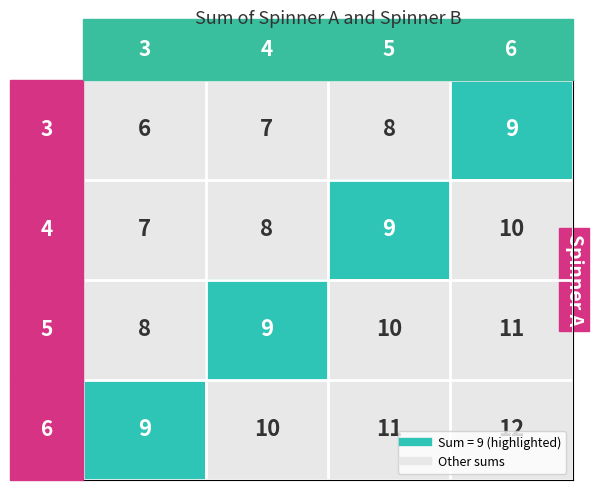

At how many categories does at least one series exceed 6?

4